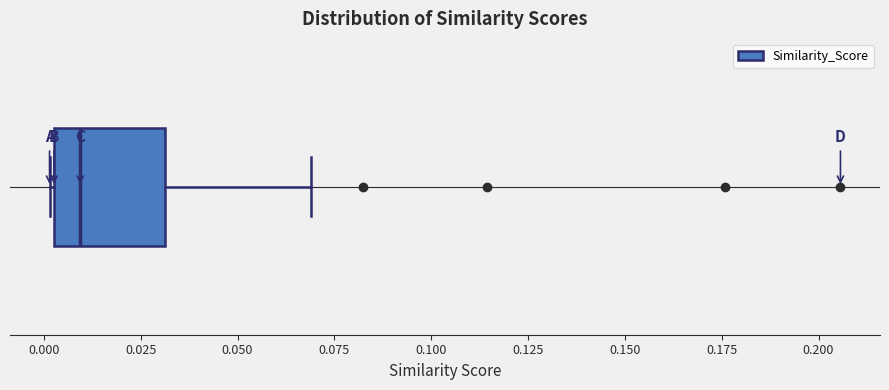

Transcribe this box plot: give where the median line is, the range the box spans, and where the two whiskers end, as read against the x-axis. The values are not printed on the chart, so give them approximately, as read against the axis.

median 0.010, box 0.005 to 0.030, whiskers 0.000 to 0.070